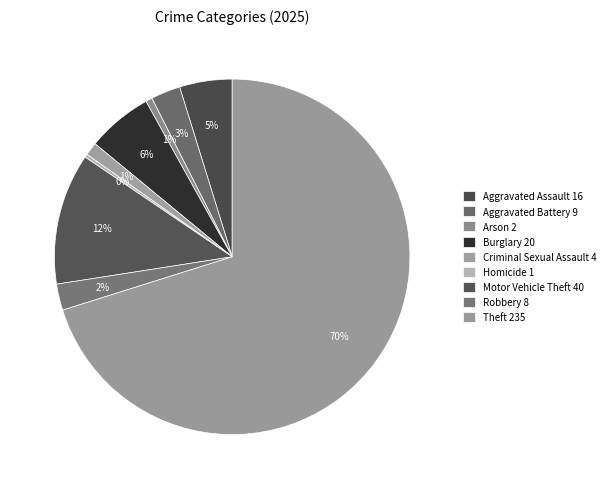

How many slices are in this pie chart?

9